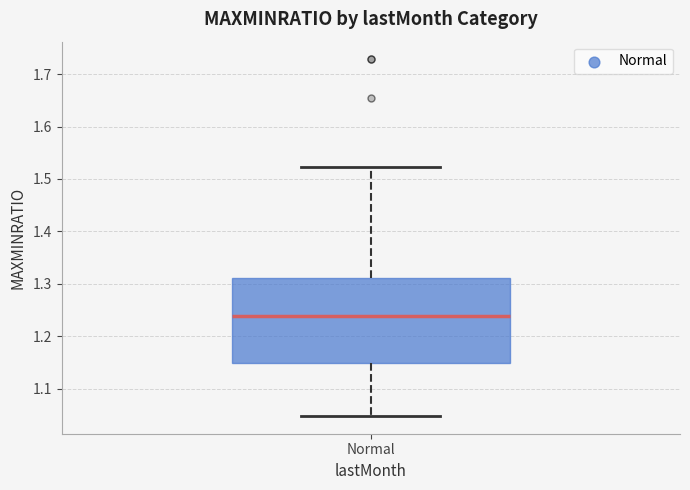

Where does the upper whisker of the box for Normal end on the y-axis? The values are not printed on the chart, so give them approximately, as read against the axis.

1.52